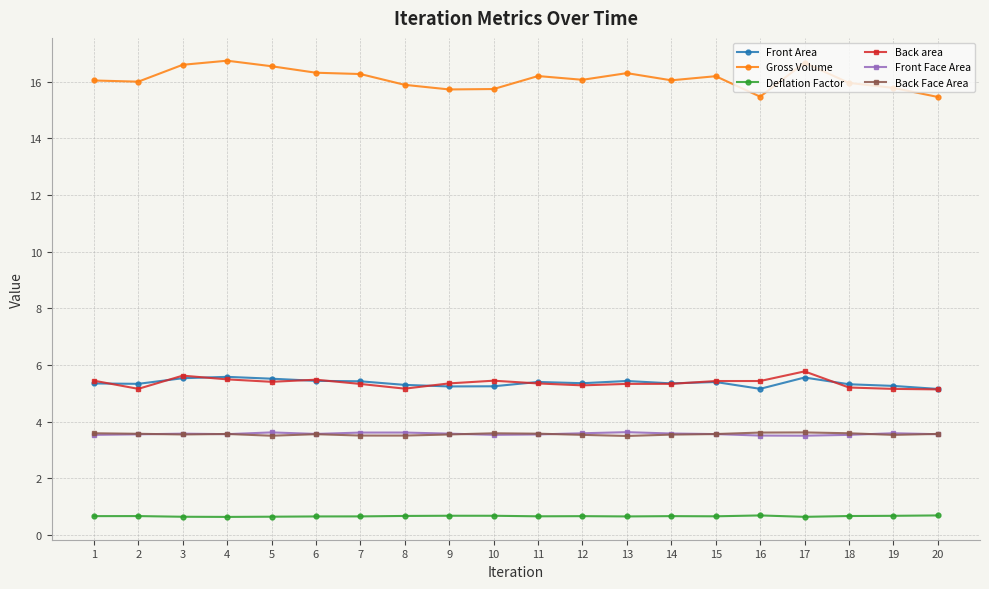

True or false: Back area has a value of 7.5 at 9.

False